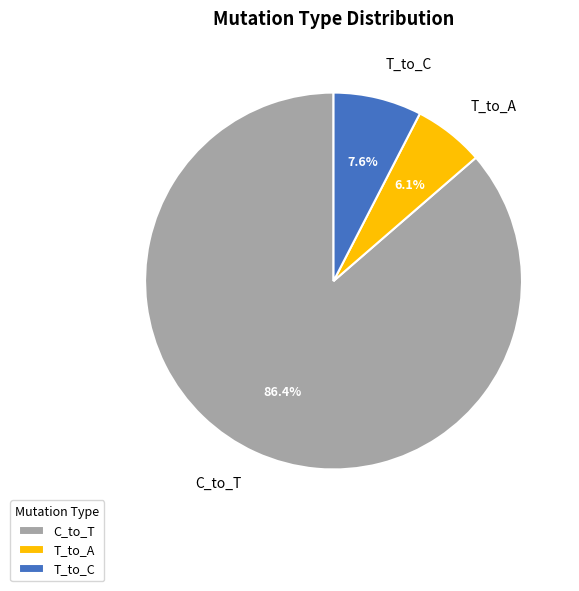

To the nearest percent, what portion does T_to_A represent?

6%